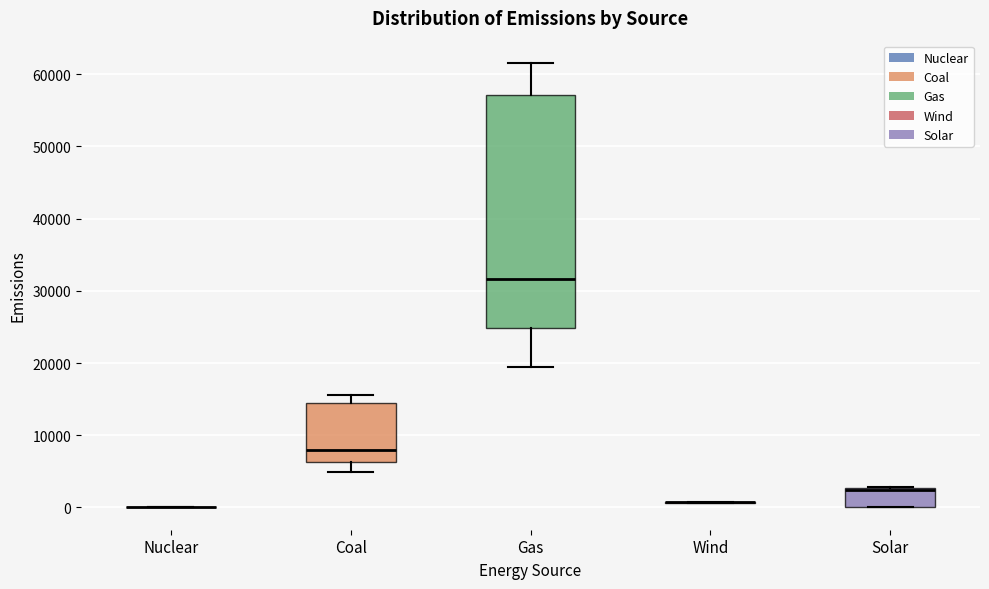

Reading left to right, transcribe this box plot: for each box, give where its median line is, the range the box spans, and where its two whiskers end, as read against the y-axis. The values are not printed on the chart, so give them approximately, as read against the axis.

Nuclear: box collapsed to a line at 0, whiskers 0 to 0
Coal: median 8000, box 6000 to 14000, whiskers 5000 to 16000
Gas: median 32000, box 25000 to 57000, whiskers 19000 to 62000
Wind: box collapsed to a line at 1000, whiskers 1000 to 1000
Solar: median 2000, box 0 to 3000, whiskers 0 to 3000